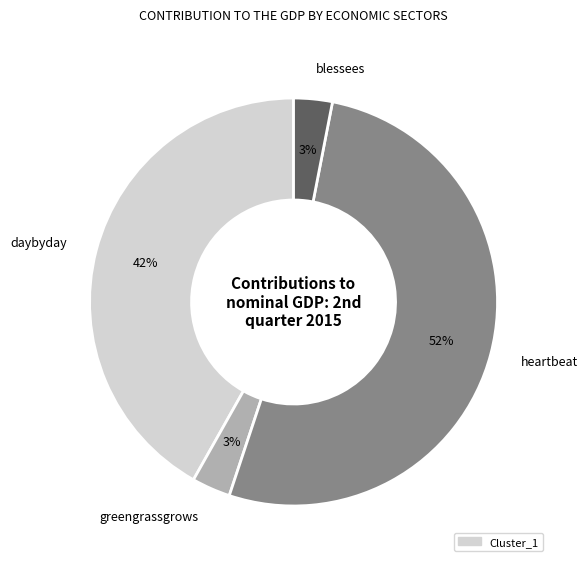

Approximately how many times larger is the value at blessees compared to daybyday?

0.1